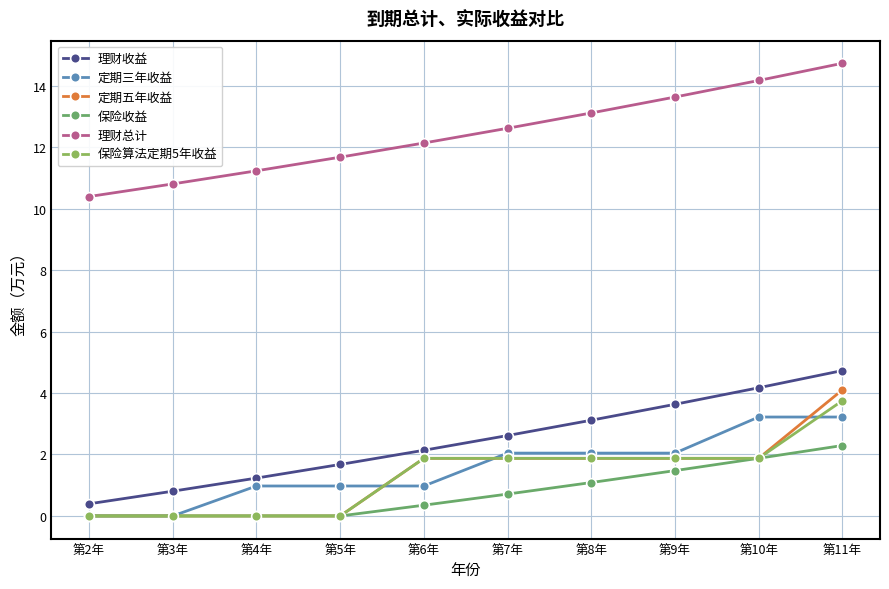

True or false: 理财收益 and 理财总计 cross at least once.

False